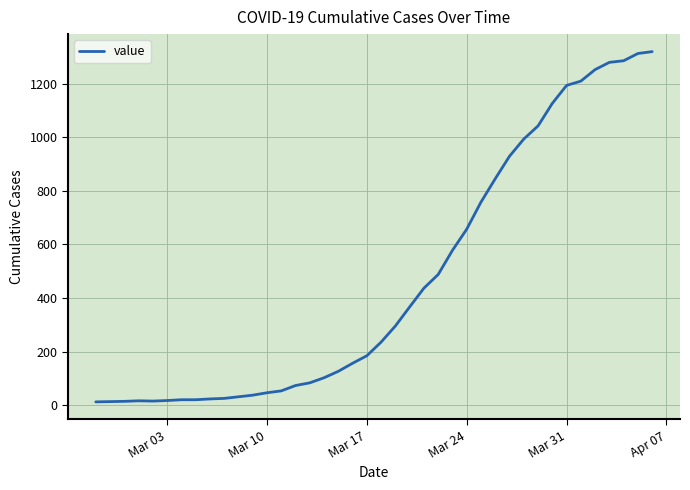

What is the greatest value displayed?

1319